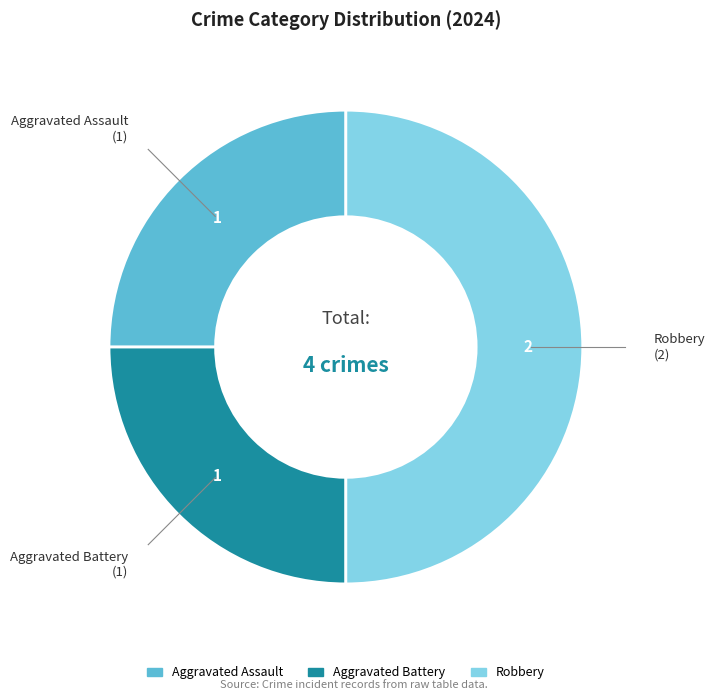

The Aggravated Assault slice represents 14% of the pie. True or false?

False